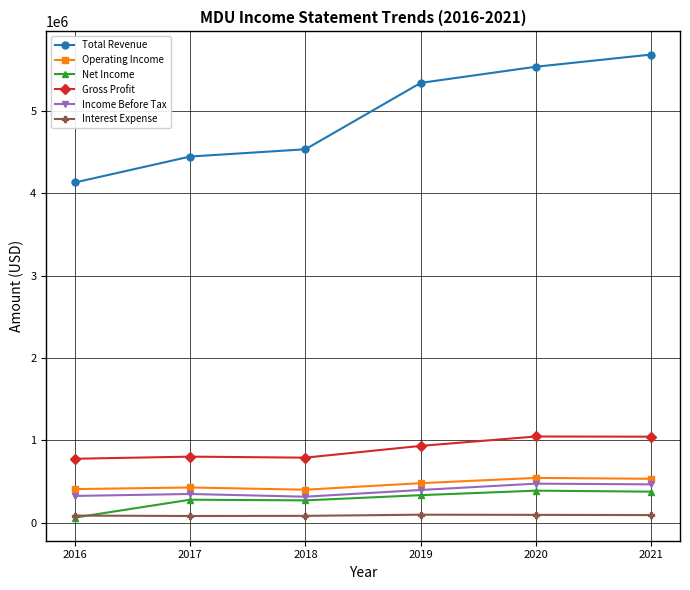

The value of Income Before Tax at 2016 is 326200. True or false?

True